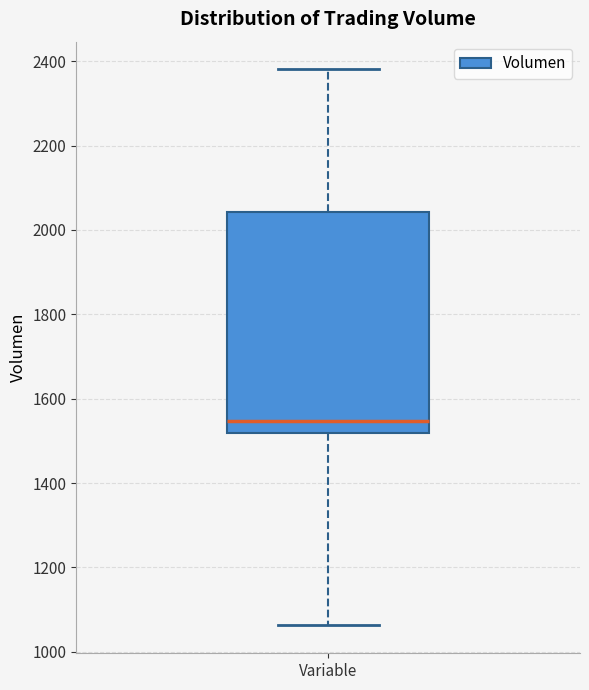

Where does the upper whisker of the box for Variable end on the y-axis? The values are not printed on the chart, so give them approximately, as read against the axis.

2380